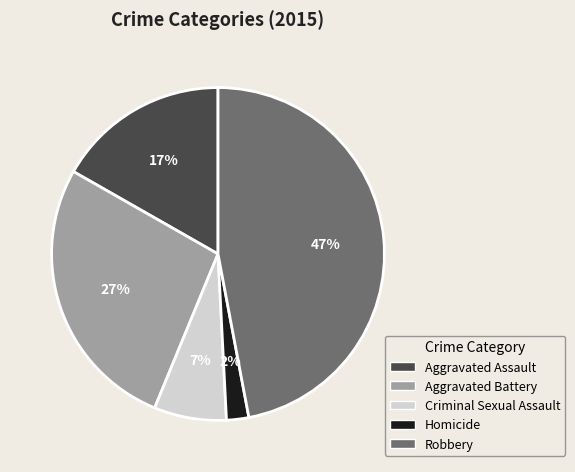

Rank the categories by value from lowest to highest.

Homicide, Criminal Sexual Assault, Aggravated Assault, Aggravated Battery, Robbery